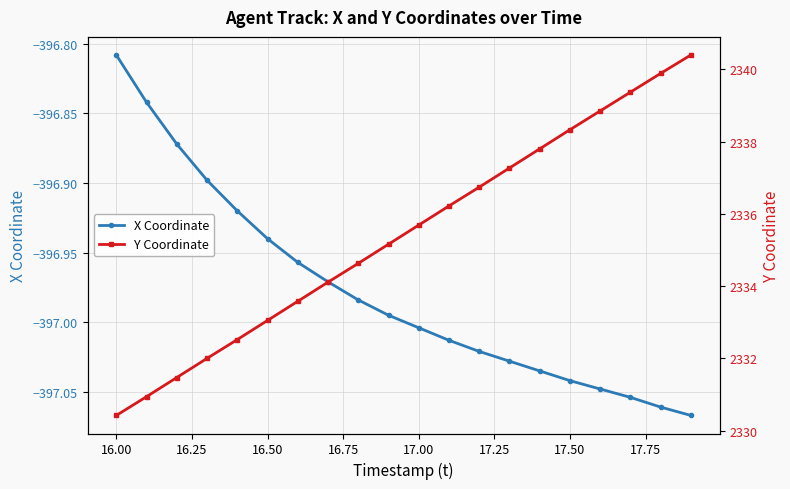

The X Coordinate series shows -663.8 at 16.50. True or false?

False